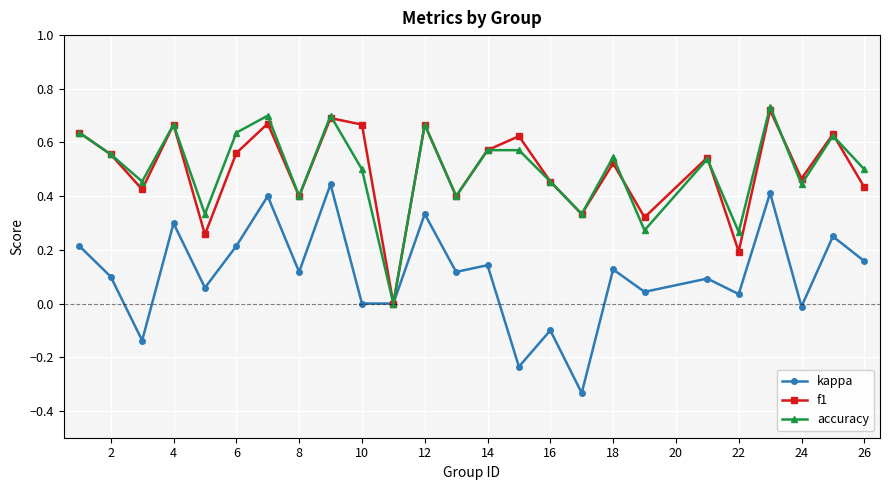

How many lines are shown in the chart?

3